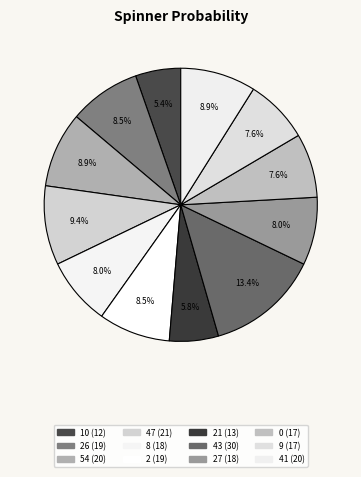

How many slices are in this pie chart?

12